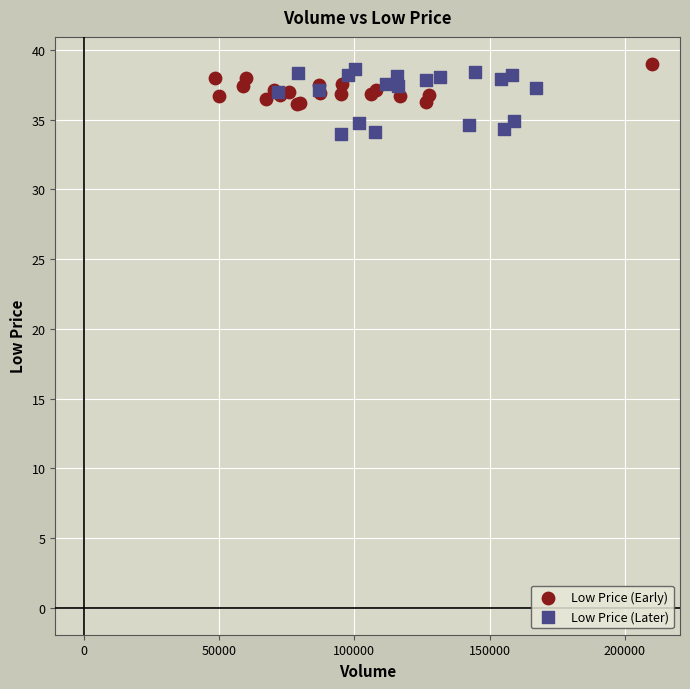

Which series contains the lowest Y value?

Low Price (Later)